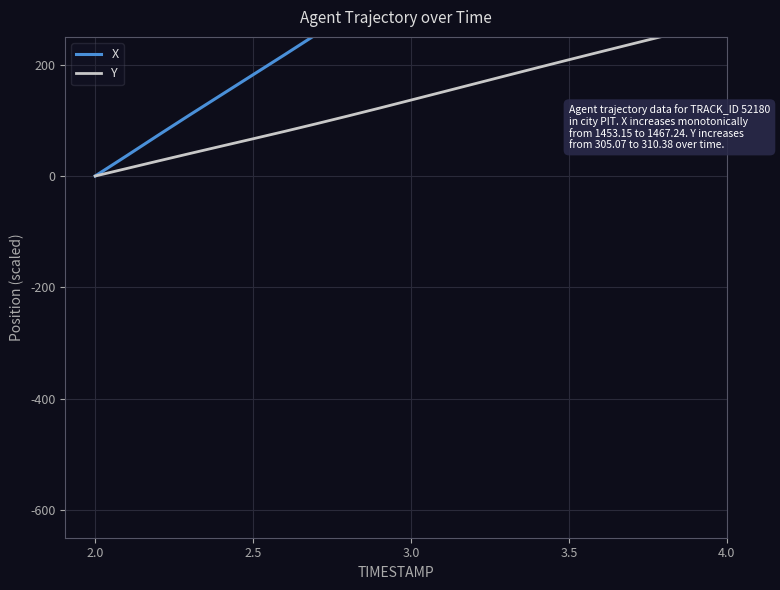

What is the average value of the X series?

350.4